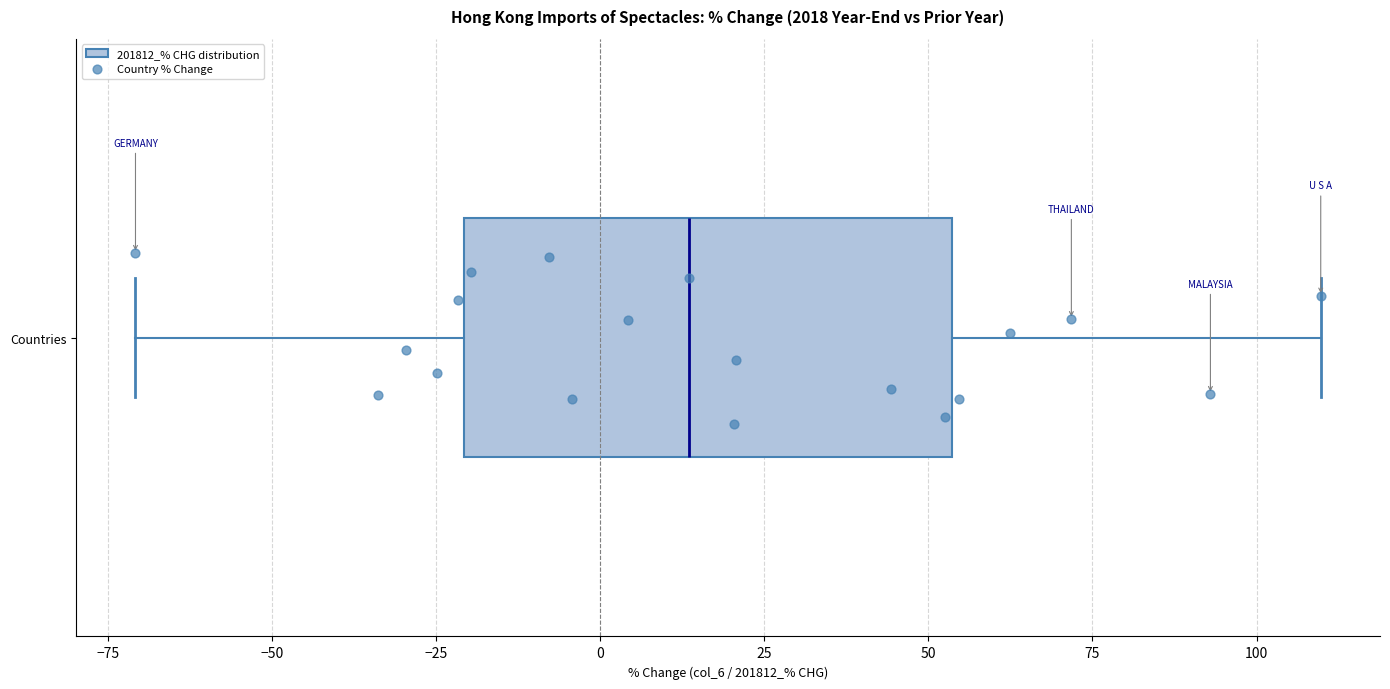

Read this box plot against the x-axis: the position of the median line, the range covered by the box, and the ends of both whiskers. The values are not printed on the chart, so give them approximately, as read against the axis.

median 15, box -20 to 55, whiskers -70 to 110